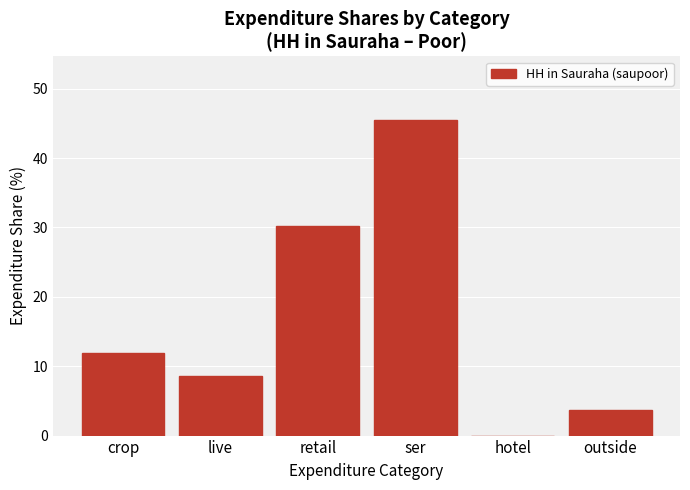

Reading right to left, extract all data points from this chart.

outside=3.7	hotel=0.0	ser=45.6	retail=30.2	live=8.6	crop=11.9